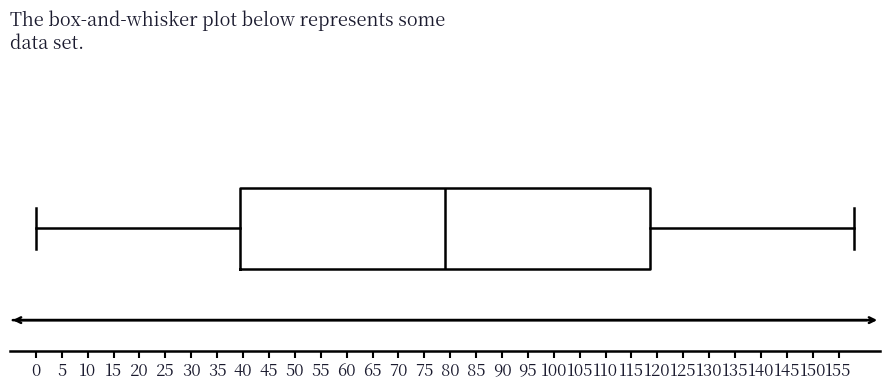

Read this box plot against the x-axis: the position of the median line, the range covered by the box, and the ends of both whiskers. The values are not printed on the chart, so give them approximately, as read against the axis.

median 79.0, box 39.5 to 118.5, whiskers 0.0 to 158.0